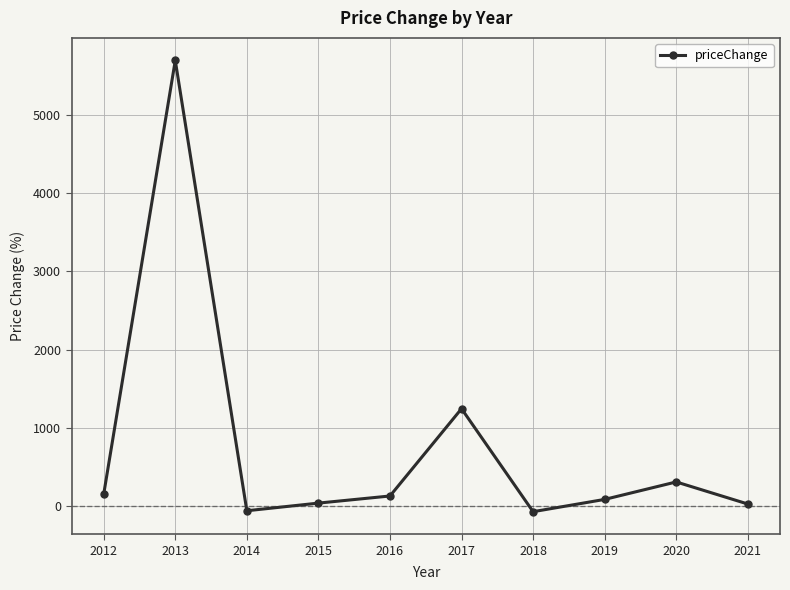

What is the difference between the values at 2021 and 2014?

86.3